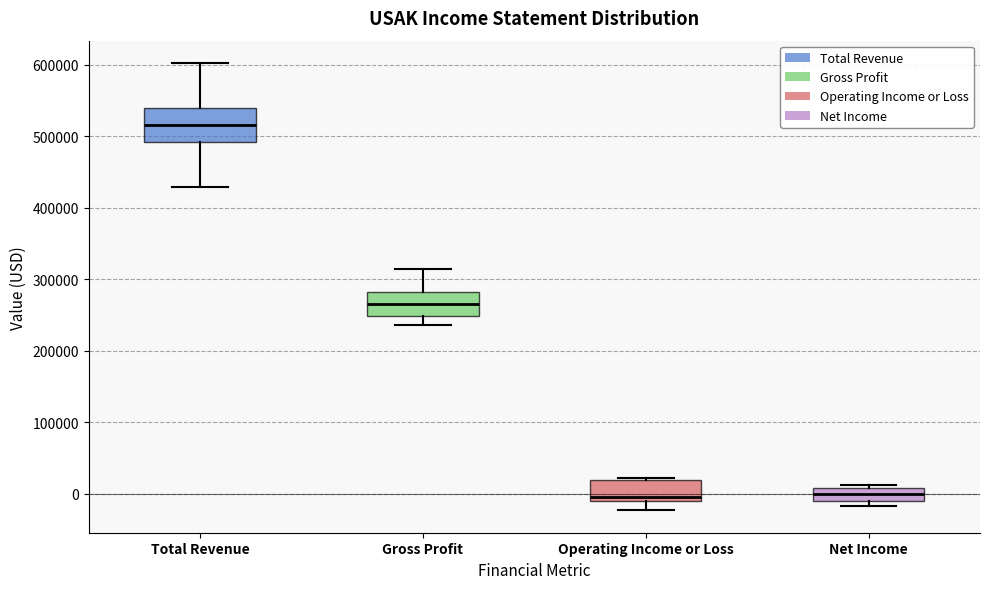

Reading left to right, transcribe this box plot: for each box, give where its median line is, the range the box spans, and where its two whiskers end, as read against the y-axis. The values are not printed on the chart, so give them approximately, as read against the axis.

Total Revenue: median 520000, box 490000 to 540000, whiskers 430000 to 600000
Gross Profit: median 260000, box 250000 to 280000, whiskers 240000 to 310000
Operating Income or Loss: median 0, box -10000 to 20000, whiskers -20000 to 20000 (just above the box's upper edge)
Net Income: median 0, box -10000 to 10000, whiskers -20000 to 10000 (just above the box's upper edge)